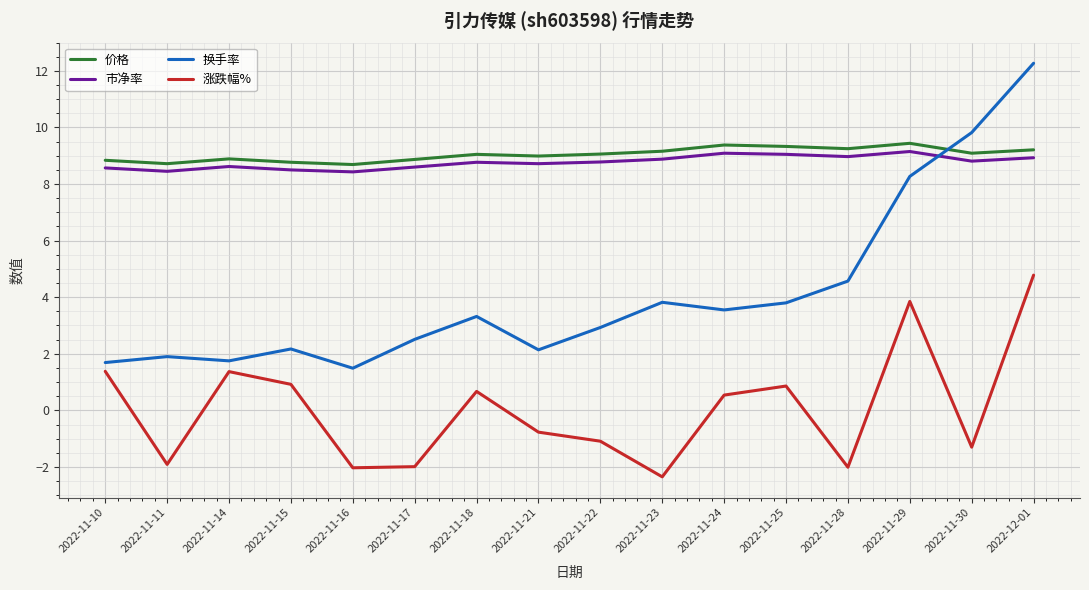

What is the maximum value for 市净率?

9.2